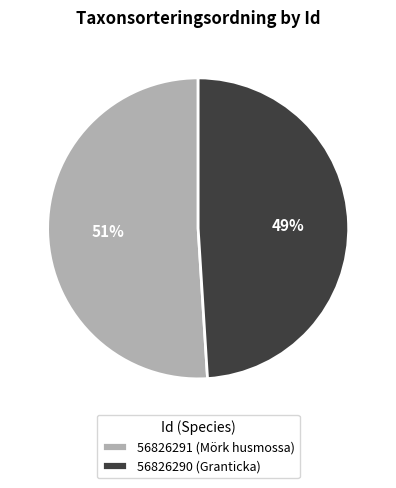

Which category has the biggest portion of the pie?

56826291 (Mörk husmossa)